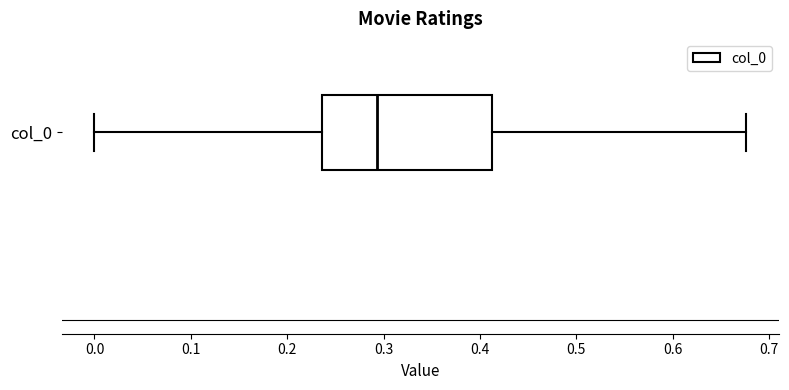

Where is the right edge of the box for col_0 on the x-axis? The values are not printed on the chart, so give them approximately, as read against the axis.

0.41